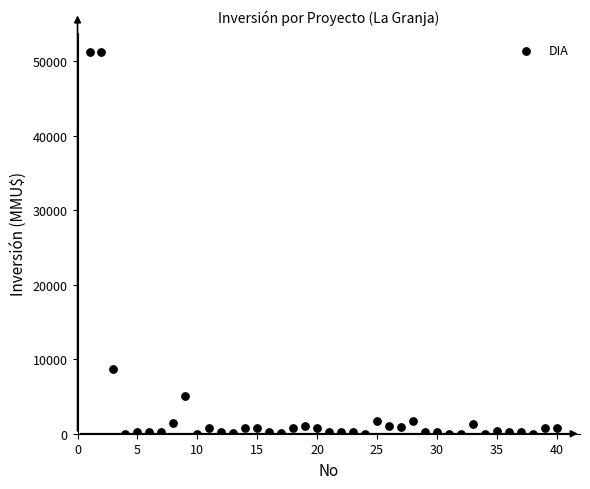

What is the range of Y values (max minus min)?

51295